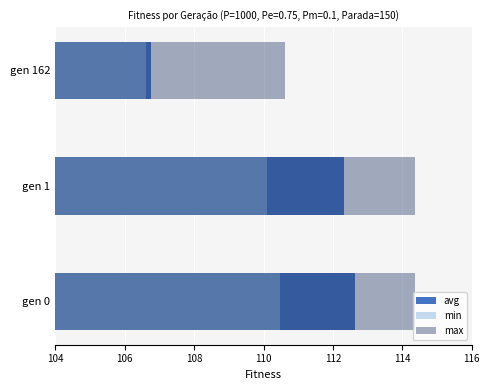

What is the difference between the avg values at gen 1 and gen 0?

0.3